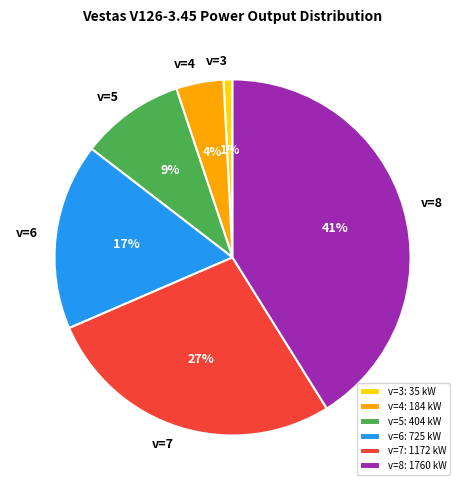

Which category has the biggest portion of the pie?

v=8